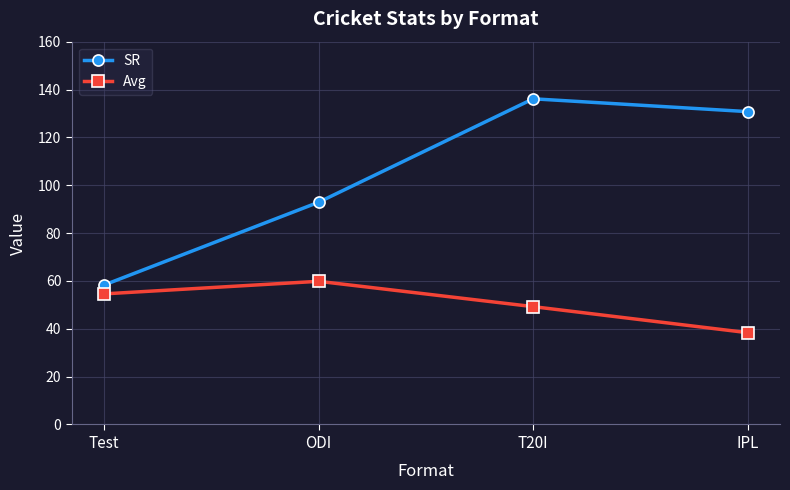

At how many categories does at least one series exceed 46?

4